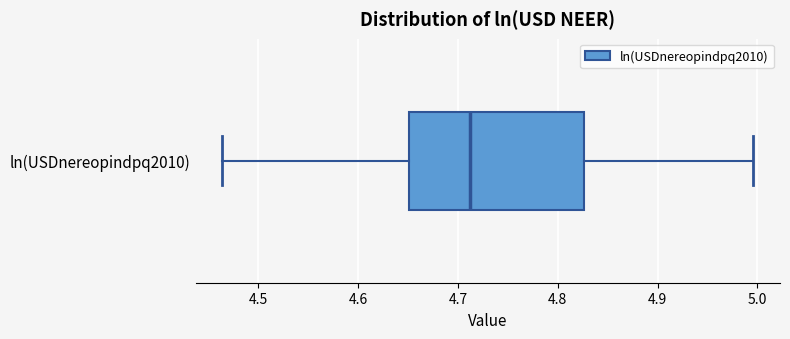

Read this box plot against the x-axis: the position of the median line, the range covered by the box, and the ends of both whiskers. The values are not printed on the chart, so give them approximately, as read against the axis.

median 4.71, box 4.65 to 4.83, whiskers 4.46 to 5.00